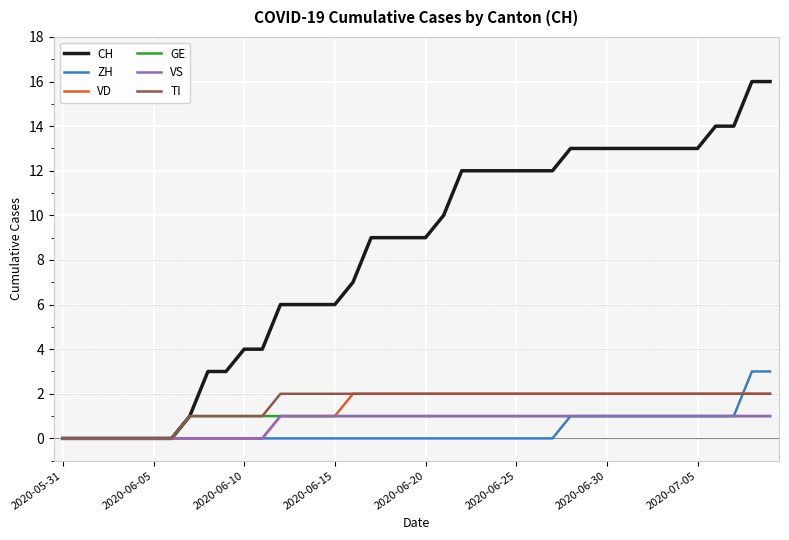

What is the maximum value shown in the chart?

16